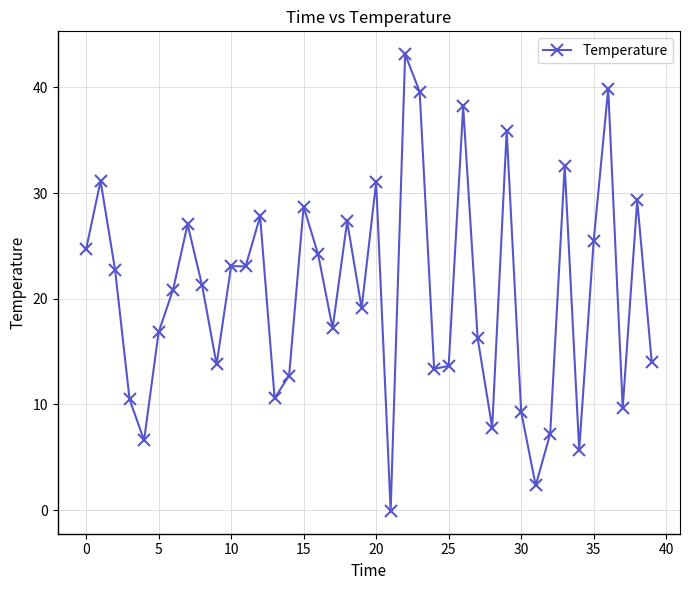

What is the sum of all values?

823.8